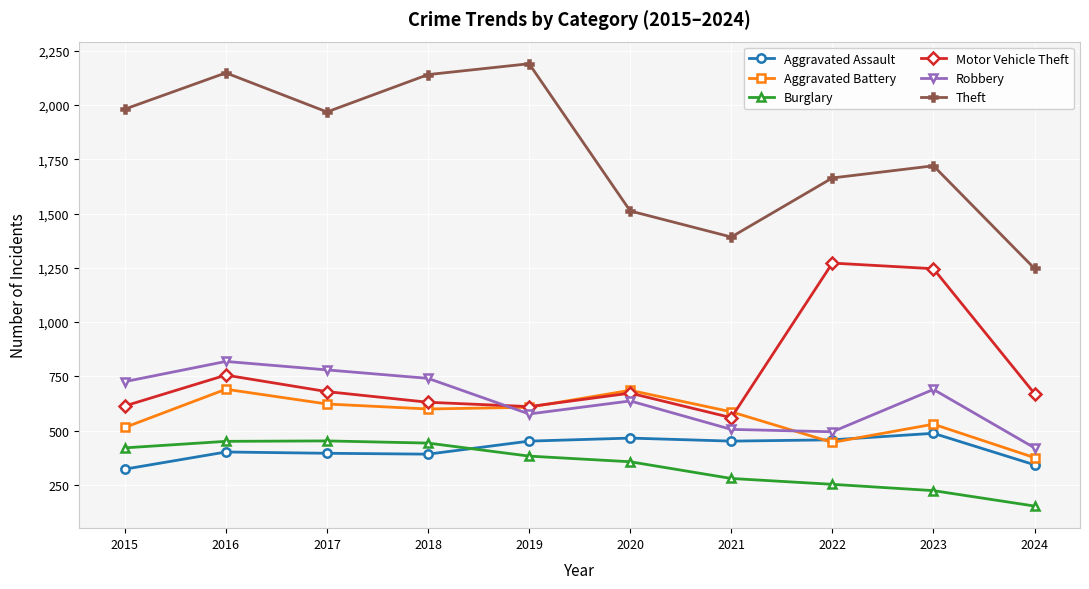

True or false: Burglary has more than 0 interior local peaks.

True